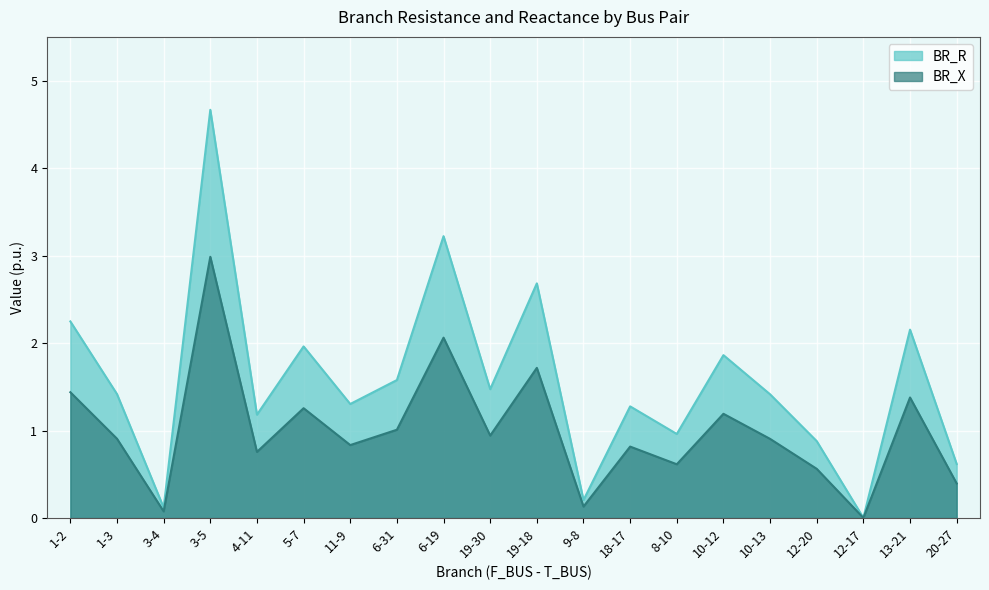

What is the value of the BR_R point at the 1st from the left?

2.2